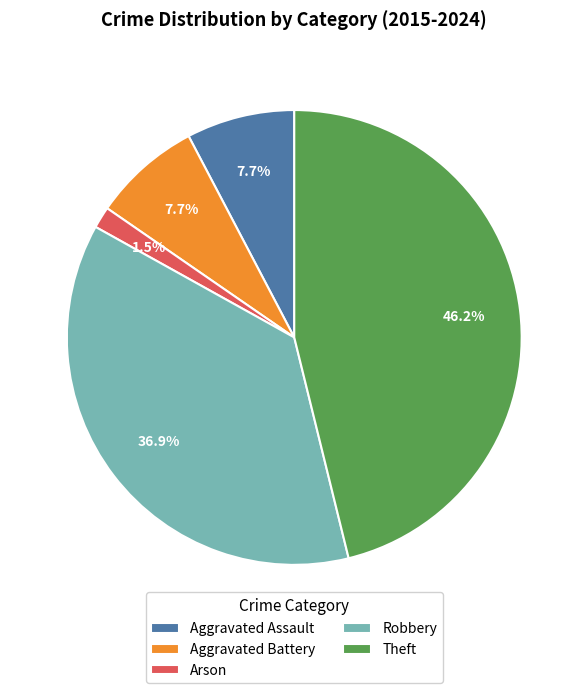

What is the smallest slice in the pie chart?

Arson